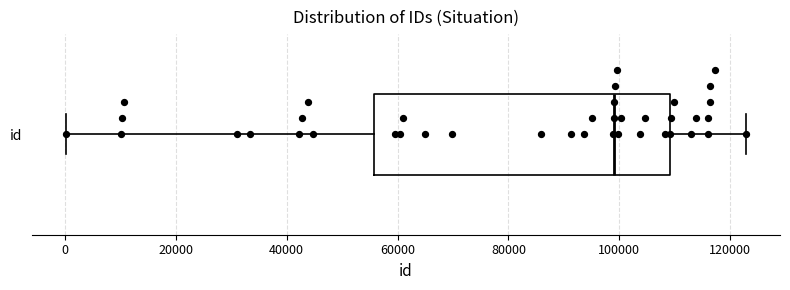

Read this box plot against the x-axis: the position of the median line, the range covered by the box, and the ends of both whiskers. The values are not printed on the chart, so give them approximately, as read against the axis.

median 98000, box 56000 to 110000, whiskers 0 to 122000